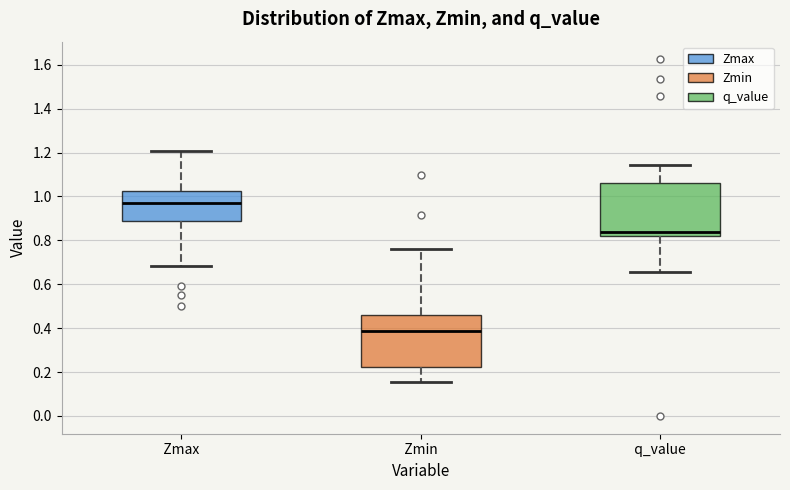

Which box's median line is the lowest?

Zmin